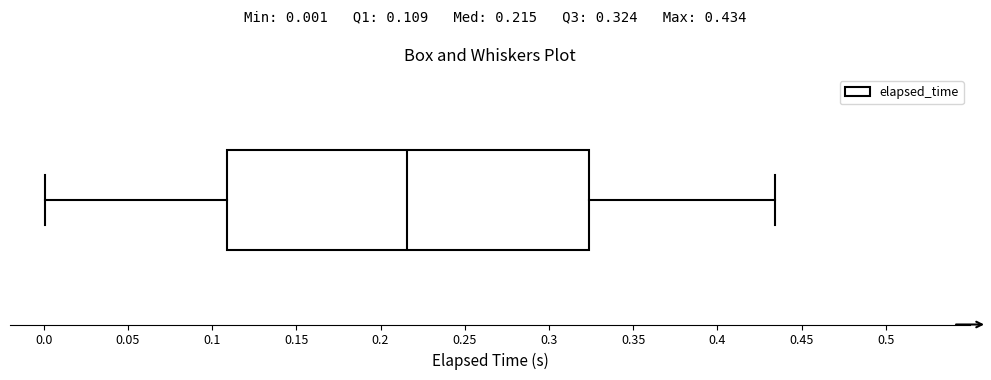

Transcribe this box plot: give where the median line is, the range the box spans, and where the two whiskers end, as read against the x-axis. The values are not printed on the chart, so give them approximately, as read against the axis.

median 0.215, box 0.110 to 0.325, whiskers 0.000 to 0.435